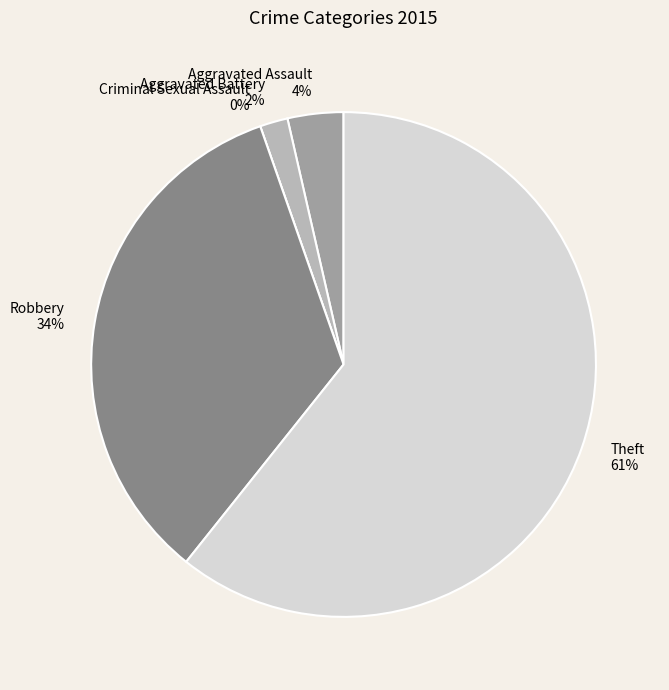

How many slices are in this pie chart?

5